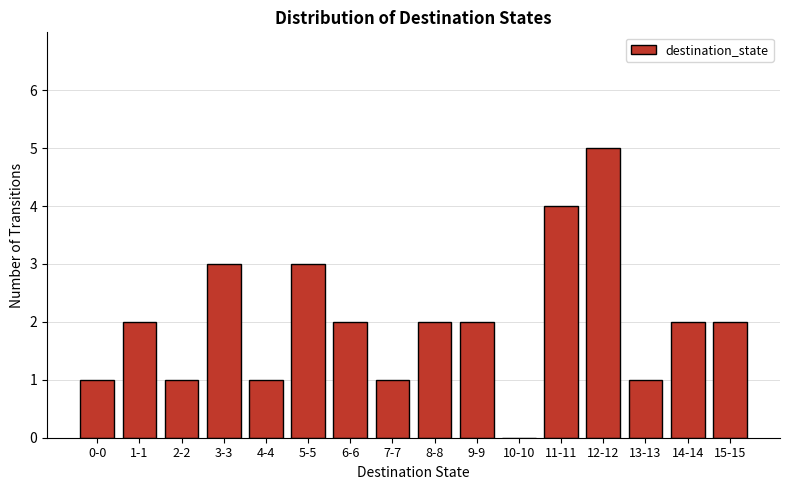

Reading left to right, list all the values displayed in this chart.

0-0=1	1-1=2	2-2=1	3-3=3	4-4=1	5-5=3	6-6=2	7-7=1	8-8=2	9-9=2	10-10=0	11-11=4	12-12=5	13-13=1	14-14=2	15-15=2